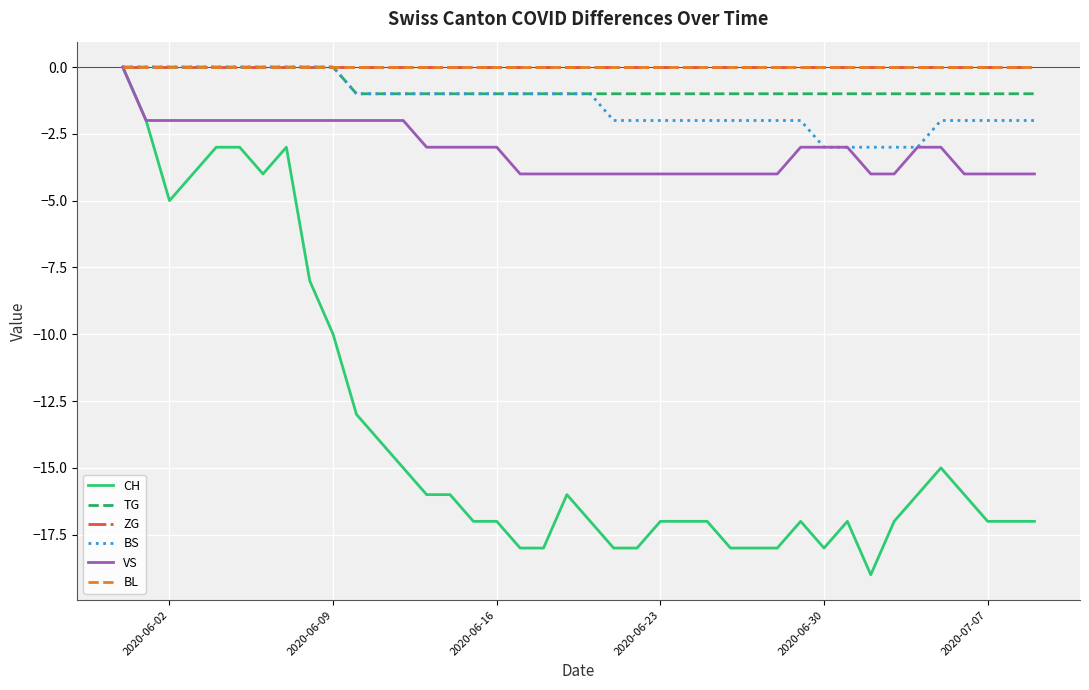

Does the chart display data point markers on the line(s)?

No